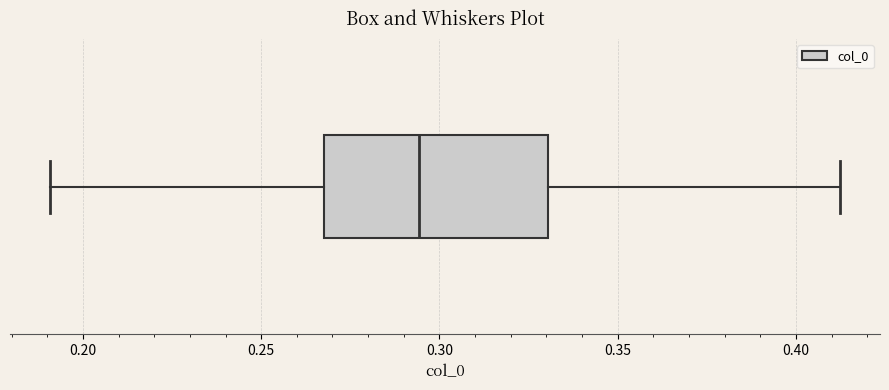

Read this box plot against the x-axis: the position of the median line, the range covered by the box, and the ends of both whiskers. The values are not printed on the chart, so give them approximately, as read against the axis.

median 0.295, box 0.270 to 0.330, whiskers 0.190 to 0.410